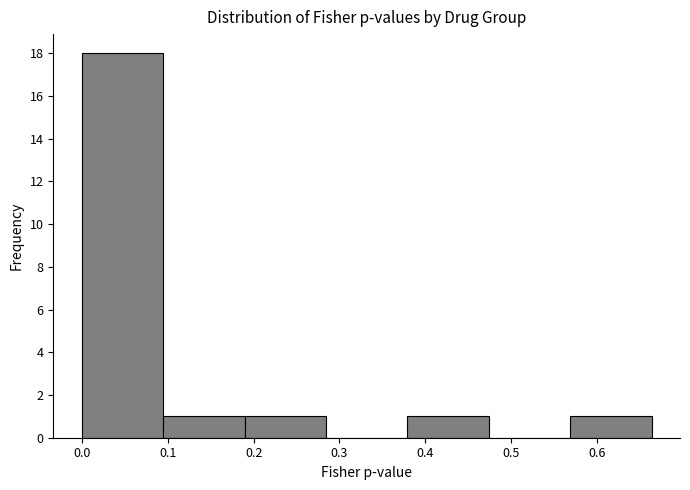

Which range on the x-axis has the tallest bar?

0.00 to 0.09